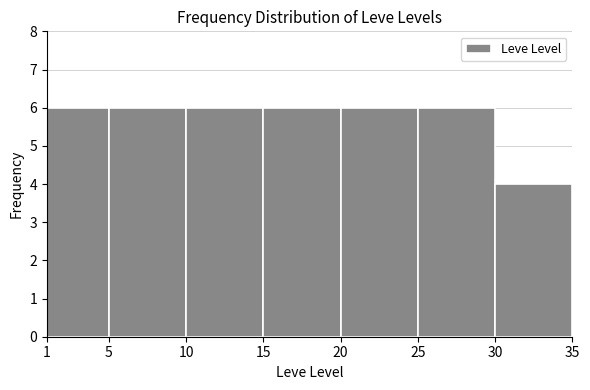

What is the height of the bar covering 10 to 15 on the x-axis? The values are not printed on the chart, so give them approximately, as read against the axis.

6